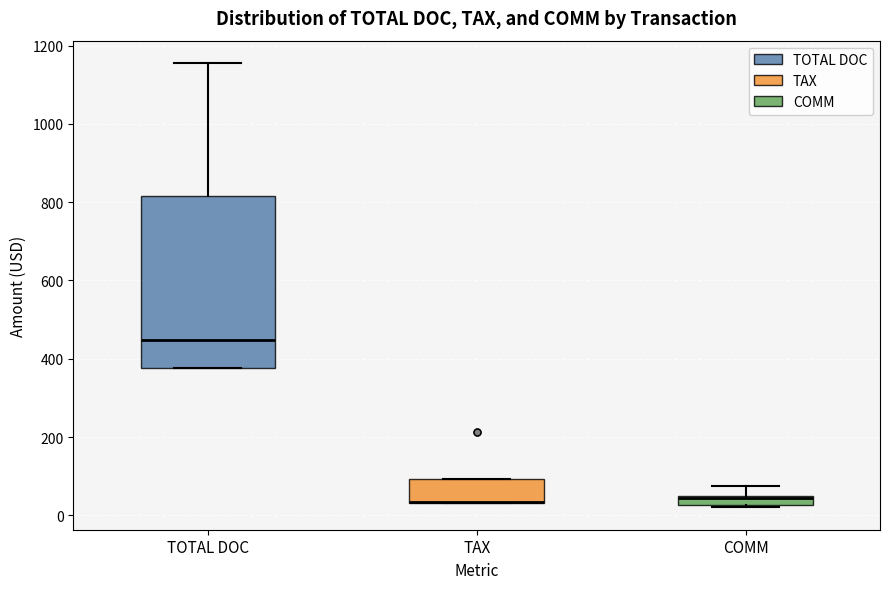

Where is the upper edge of the box for COMM on the y-axis? The values are not printed on the chart, so give them approximately, as read against the axis.

60